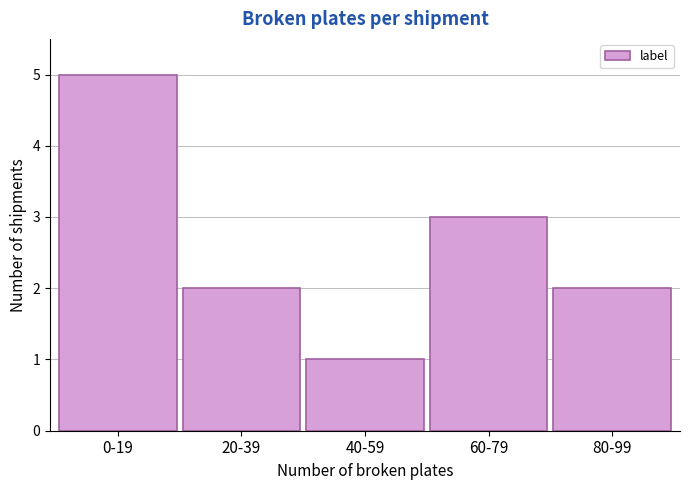

Reading right to left, list all the values displayed in this chart.

2	3	1	2	5